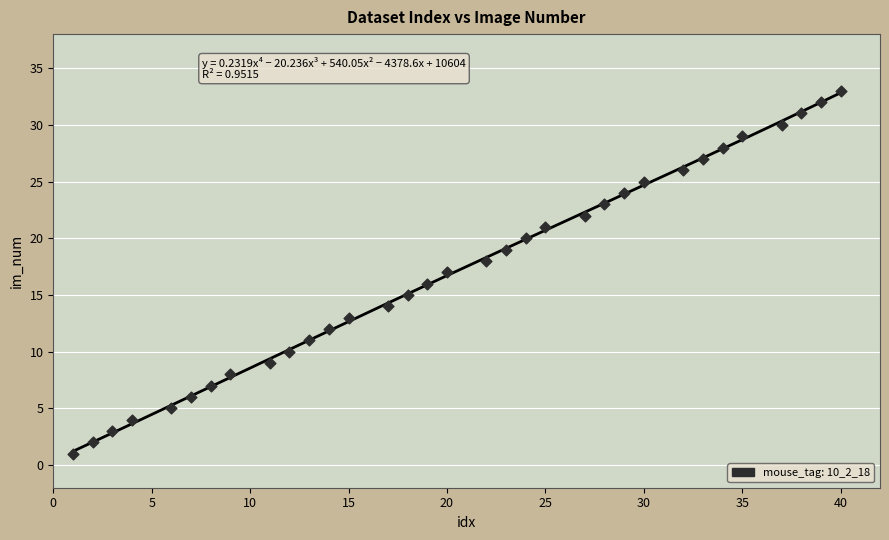

What is the range of Y values (max minus min)?

32